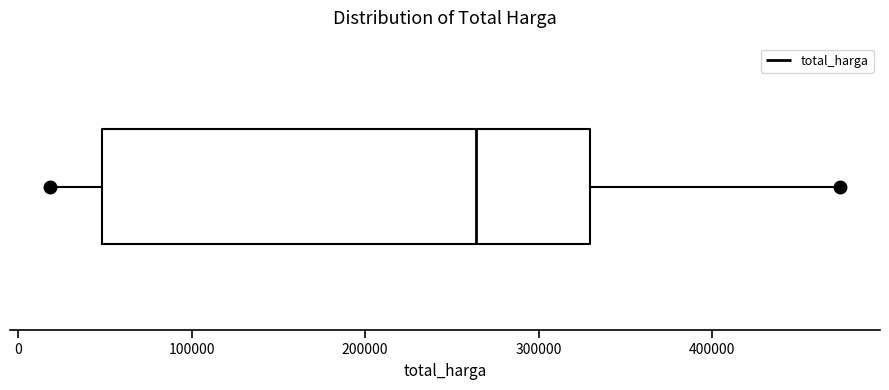

Where is the right edge of the box on the x-axis? The values are not printed on the chart, so give them approximately, as read against the axis.

330000